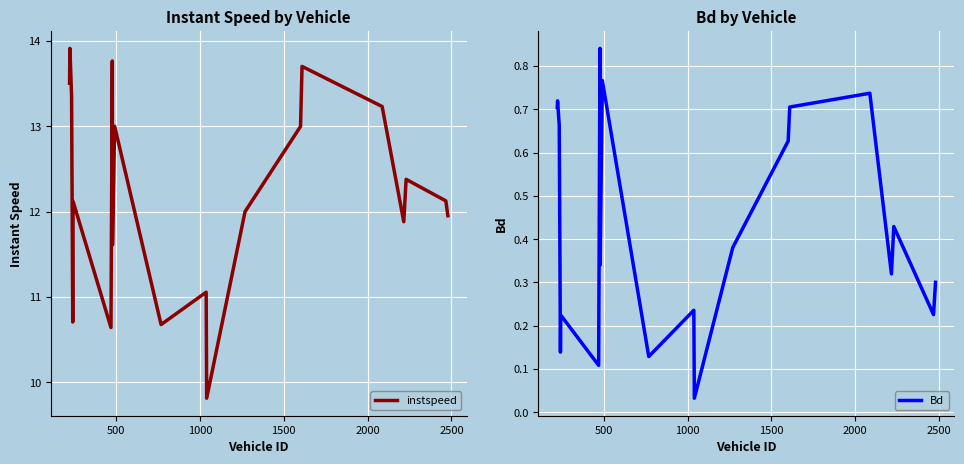

True or false: Bd has a value of 0.9 at 1000.

False